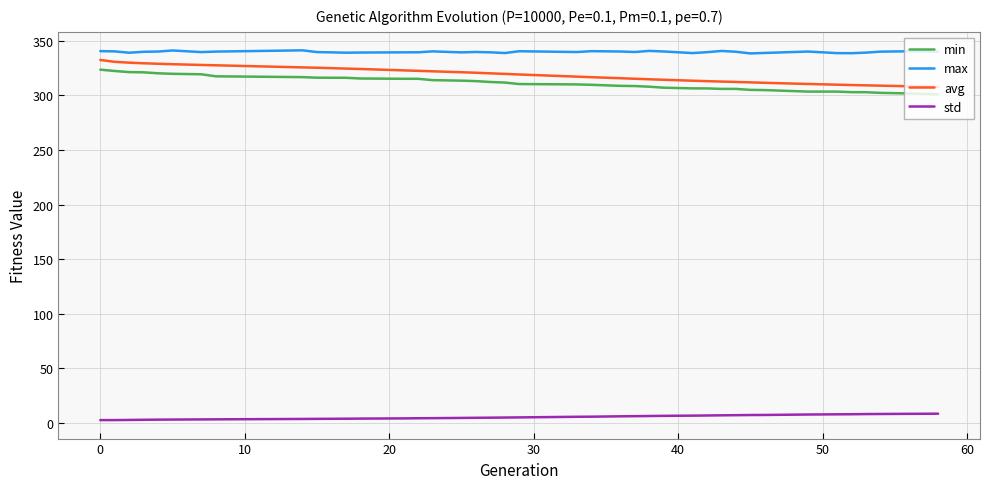

Which series has the largest range (max minus min)?

avg